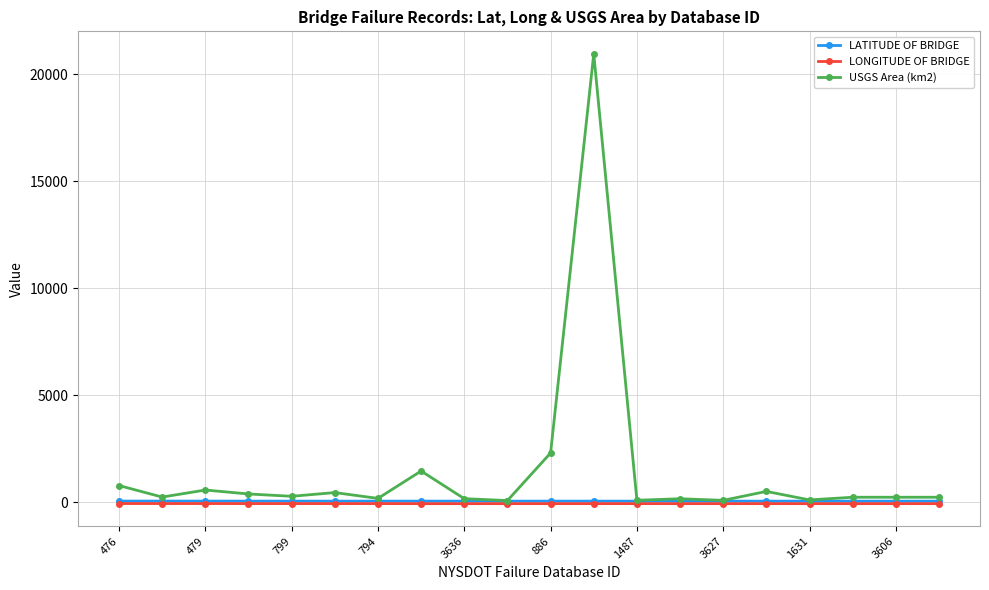

Which series has the largest range (max minus min)?

USGS Area (km2)